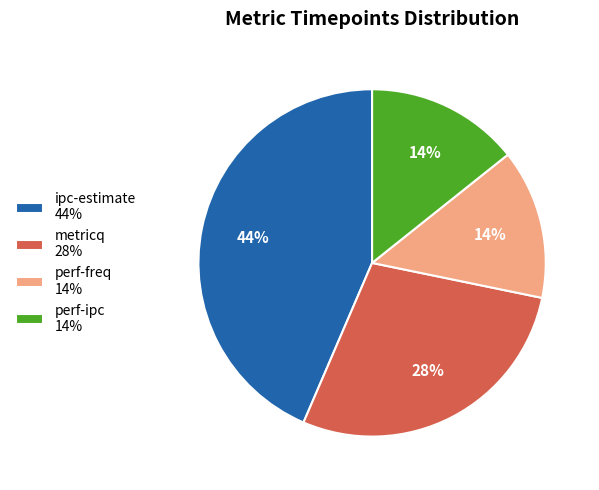

To the nearest percent, what portion does metricq represent?

28%